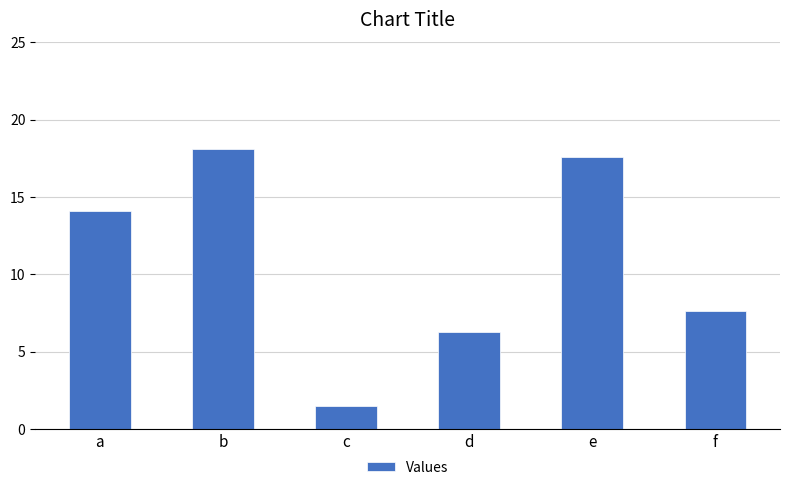

Does the chart contain any negative values?

No